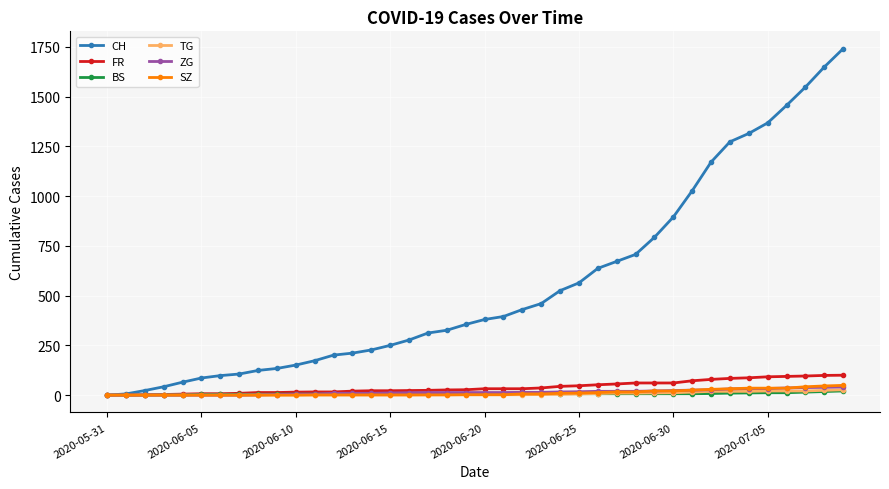

What is the value of the CH point at the 12th from the left?

173